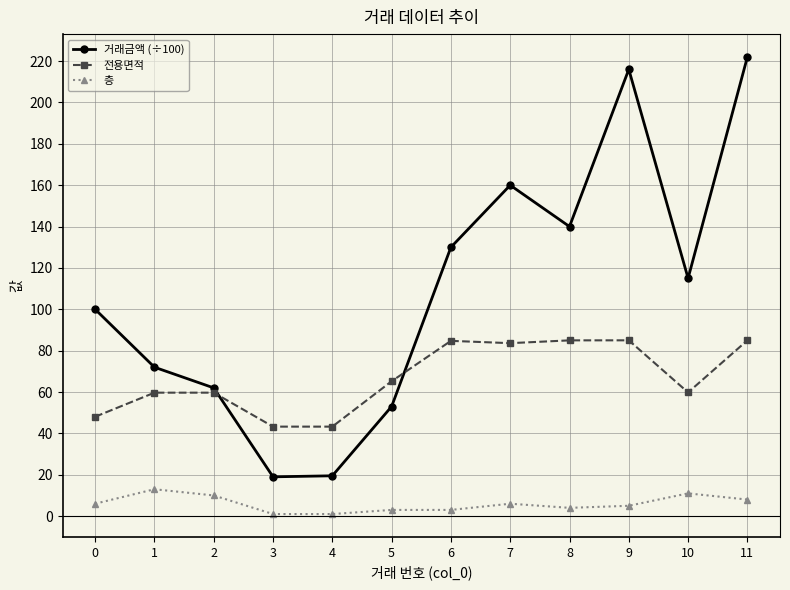

What is the value of the 거래금액 (÷100) point at the 1st from the left?

100.0